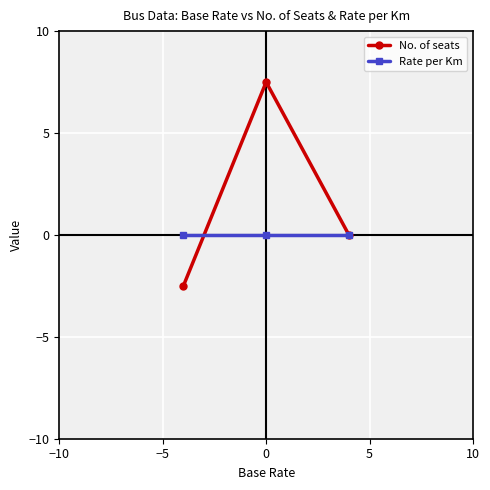

Which series has the widest spread of values?

No. of seats